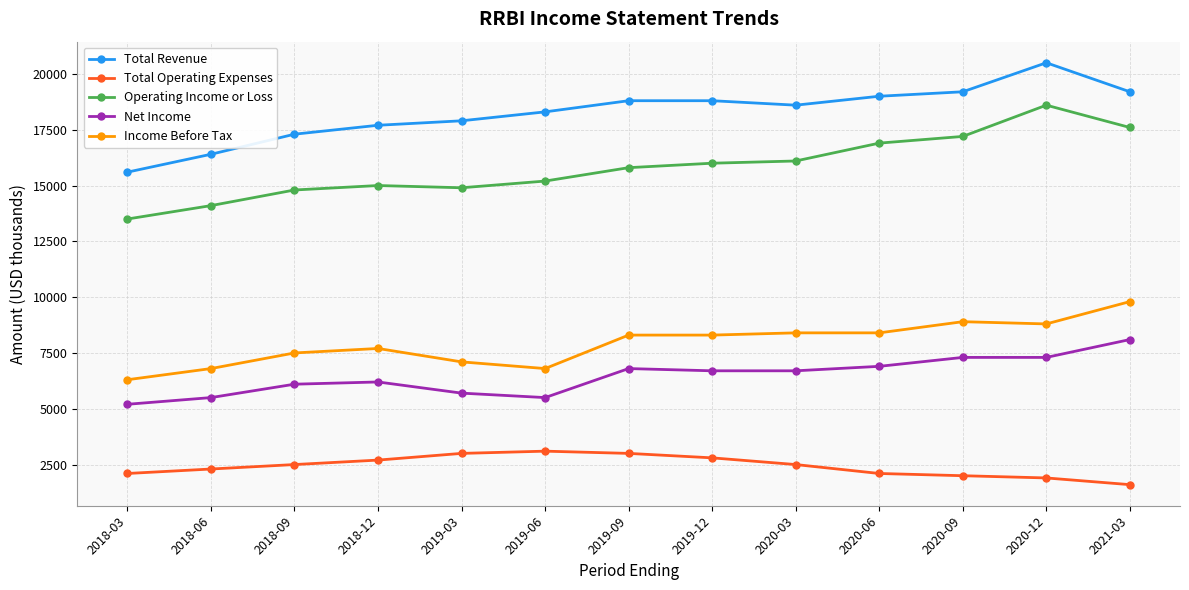

Which series changed the most between 2018-09 and 2021-03?

Operating Income or Loss